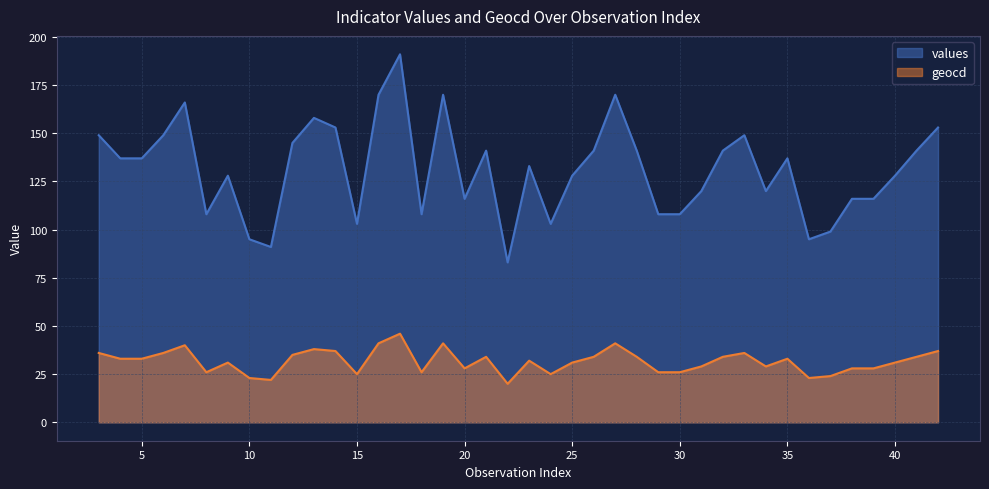

What are all the series names shown in the legend?

values, geocd